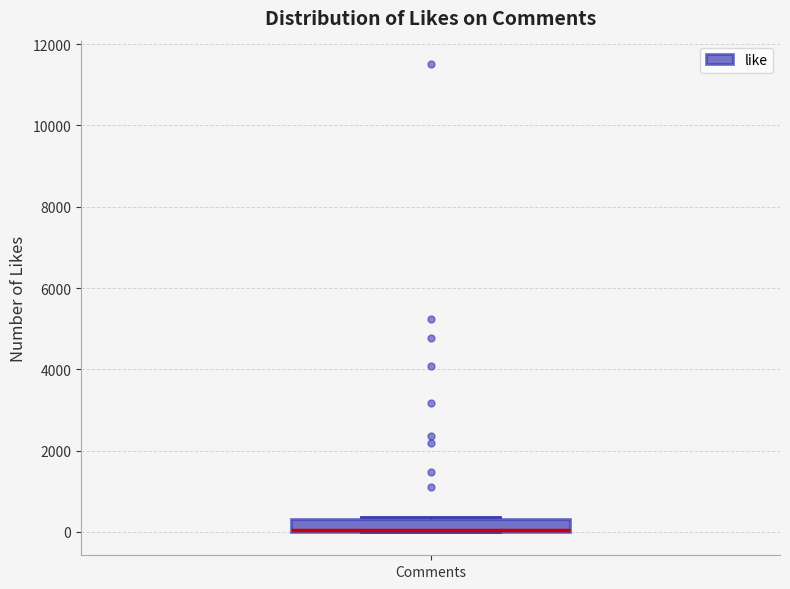

Where is the upper edge of the box for Comments on the y-axis? The values are not printed on the chart, so give them approximately, as read against the axis.

400